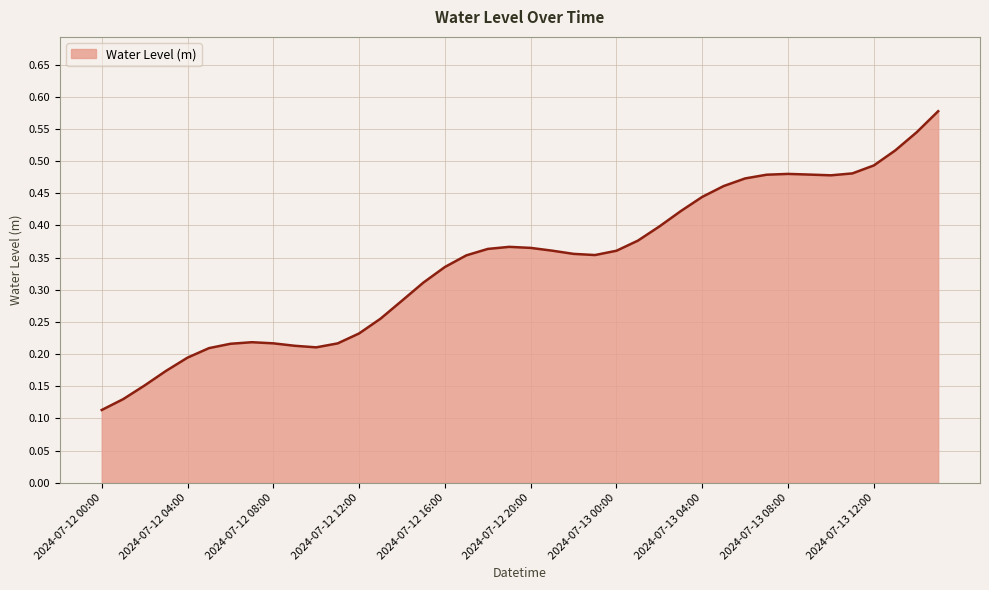

List the labels in order of value, largest first.

2024-07-13 15:00, 2024-07-13 14:00, 2024-07-13 13:00, 2024-07-13 12:00, 2024-07-13 11:00, 2024-07-13 08:00, 2024-07-13 09:00, 2024-07-13 07:00, 2024-07-13 10:00, 2024-07-13 06:00, 2024-07-13 05:00, 2024-07-13 04:00, 2024-07-13 03:00, 2024-07-13 02:00, 2024-07-13 01:00, 2024-07-12 19:00, 2024-07-12 20:00, 2024-07-12 18:00, 2024-07-12 21:00, 2024-07-13 00:00, 2024-07-12 22:00, 2024-07-12 23:00, 2024-07-12 17:00, 2024-07-12 16:00, 2024-07-12 15:00, 2024-07-12 14:00, 2024-07-12 13:00, 2024-07-12 12:00, 2024-07-12 07:00, 2024-07-12 08:00, 2024-07-12 11:00, 2024-07-12 06:00, 2024-07-12 09:00, 2024-07-12 10:00, 2024-07-12 05:00, 2024-07-12 04:00, 2024-07-12 03:00, 2024-07-12 02:00, 2024-07-12 01:00, 2024-07-12 00:00